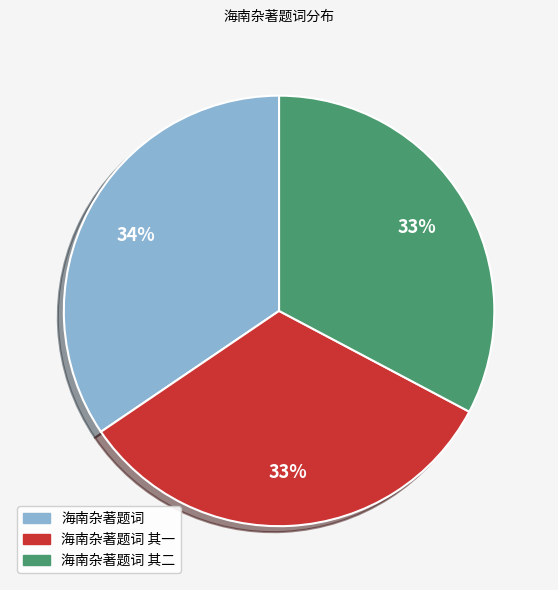

Approximately how many times larger is the value at 海南杂著题词 其二 compared to 海南杂著题词 其一?

1.0